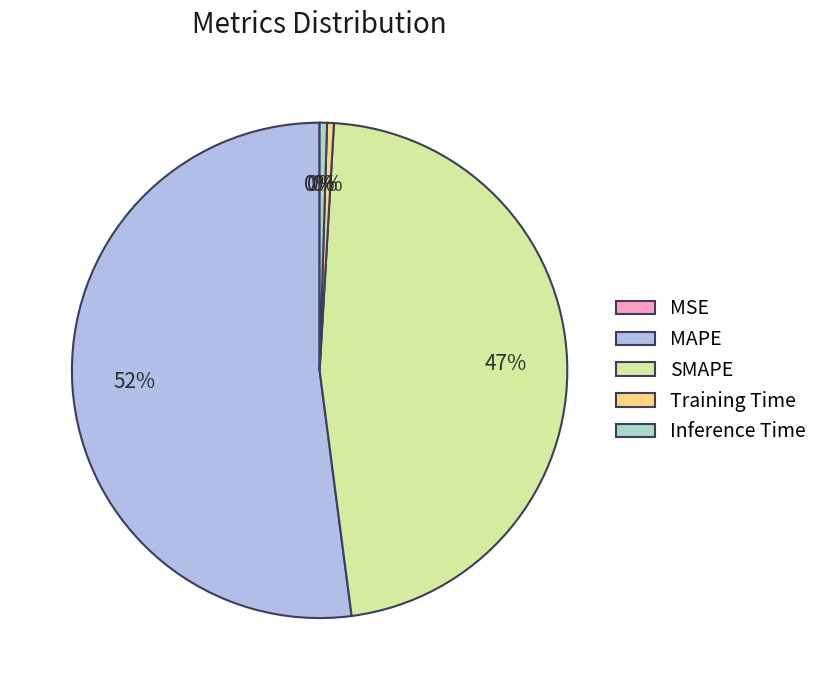

Which category has the biggest portion of the pie?

MAPE